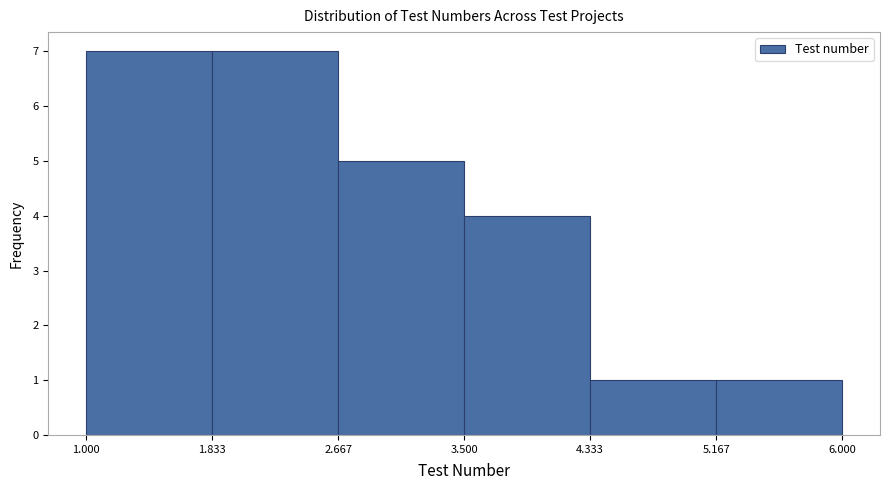

Reading left to right, list every bar in this chart as the range it spans on the x-axis followed by its height. The values are not printed on the chart, so give them approximately, as read against the axis.

1.000 to 1.833: 7
1.833 to 2.667: 7
2.667 to 3.500: 5
3.500 to 4.333: 4
4.333 to 5.167: 1
5.167 to 6.000: 1